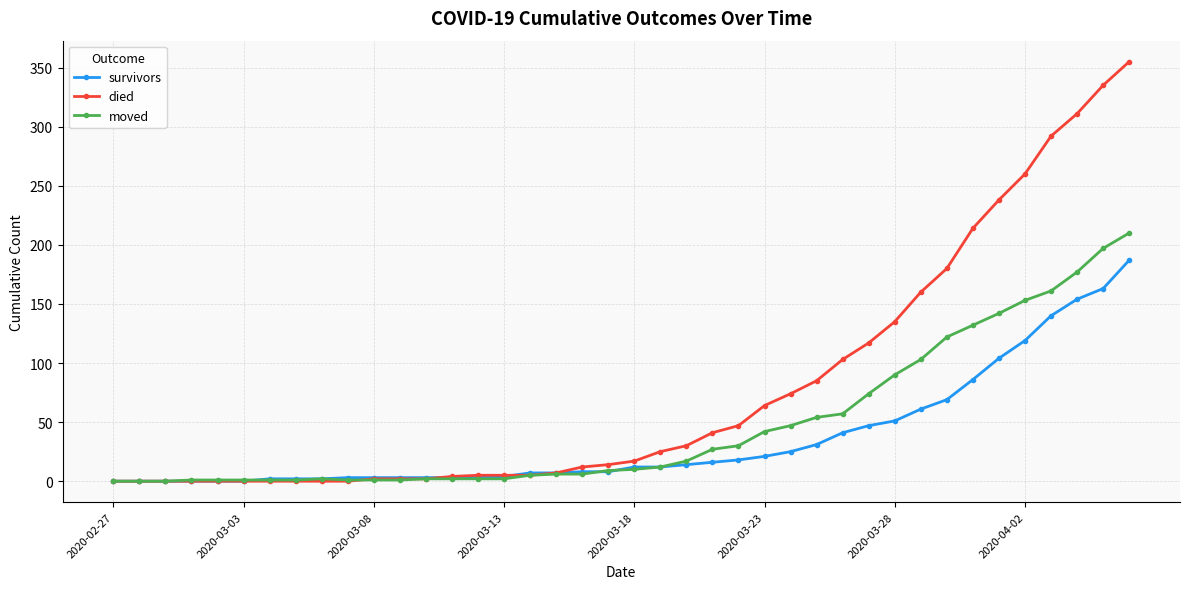

Which series has the largest total across all categories?

died